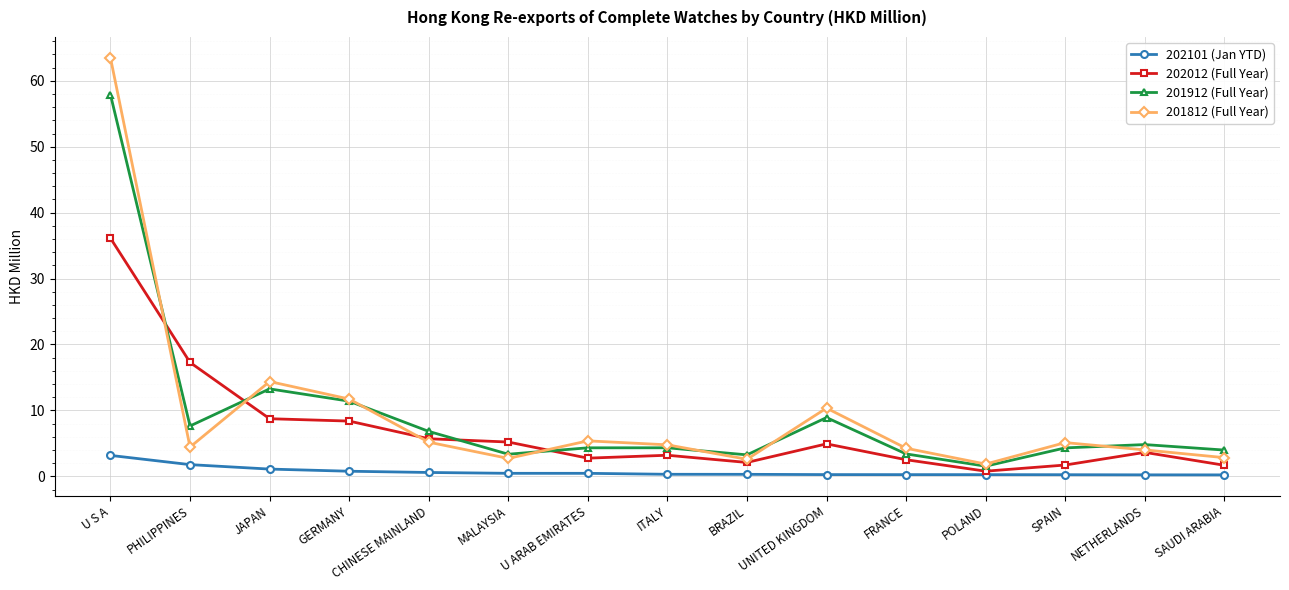

Is this an area chart (filled region under the line)?

No